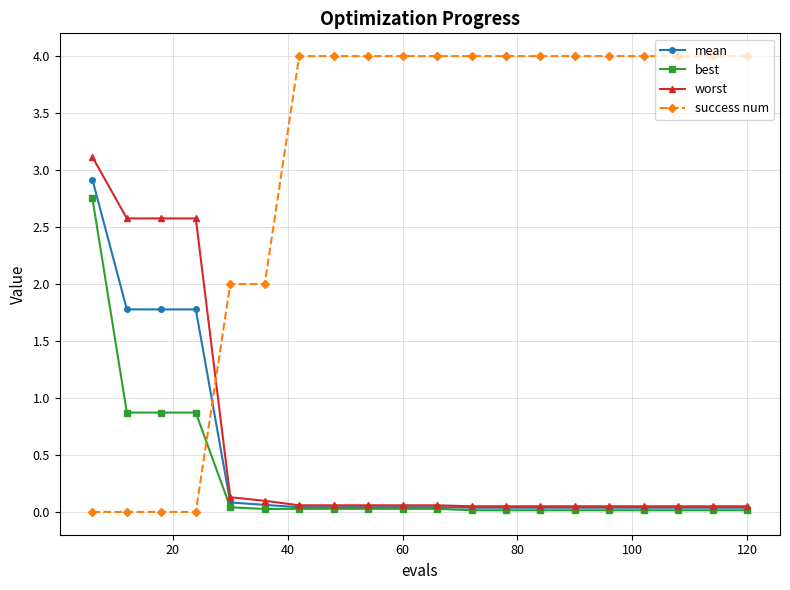

What is the greatest value displayed?

4.0